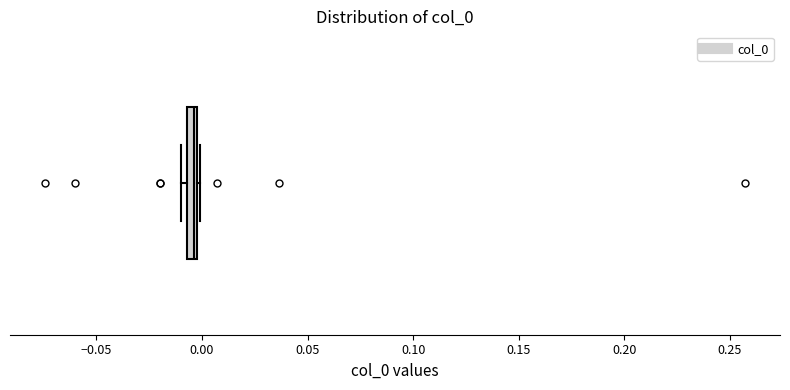

Where is the left edge of the box on the x-axis? The values are not printed on the chart, so give them approximately, as read against the axis.

-0.005